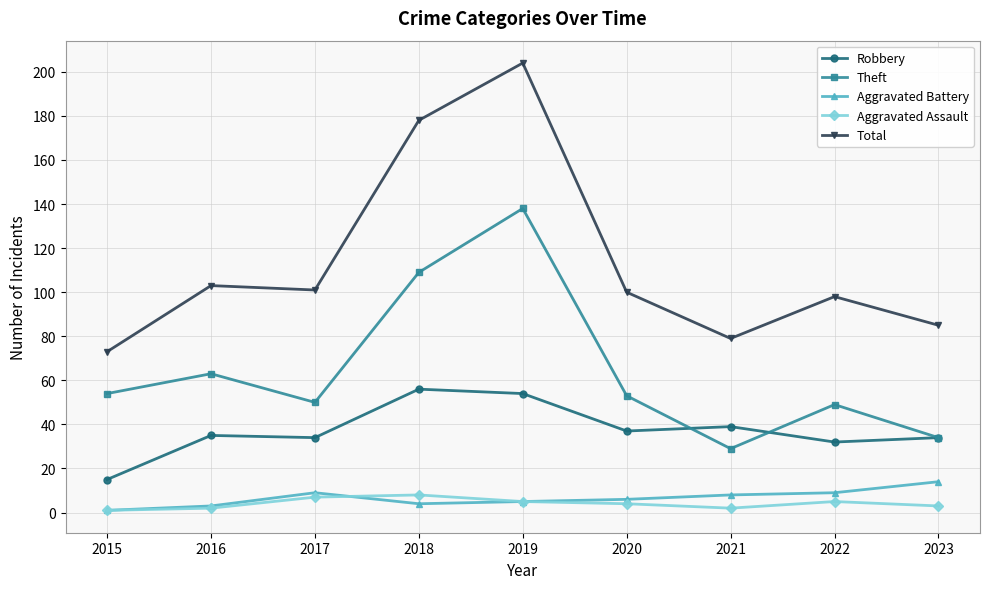

What is the total value across all series at 2021?

157